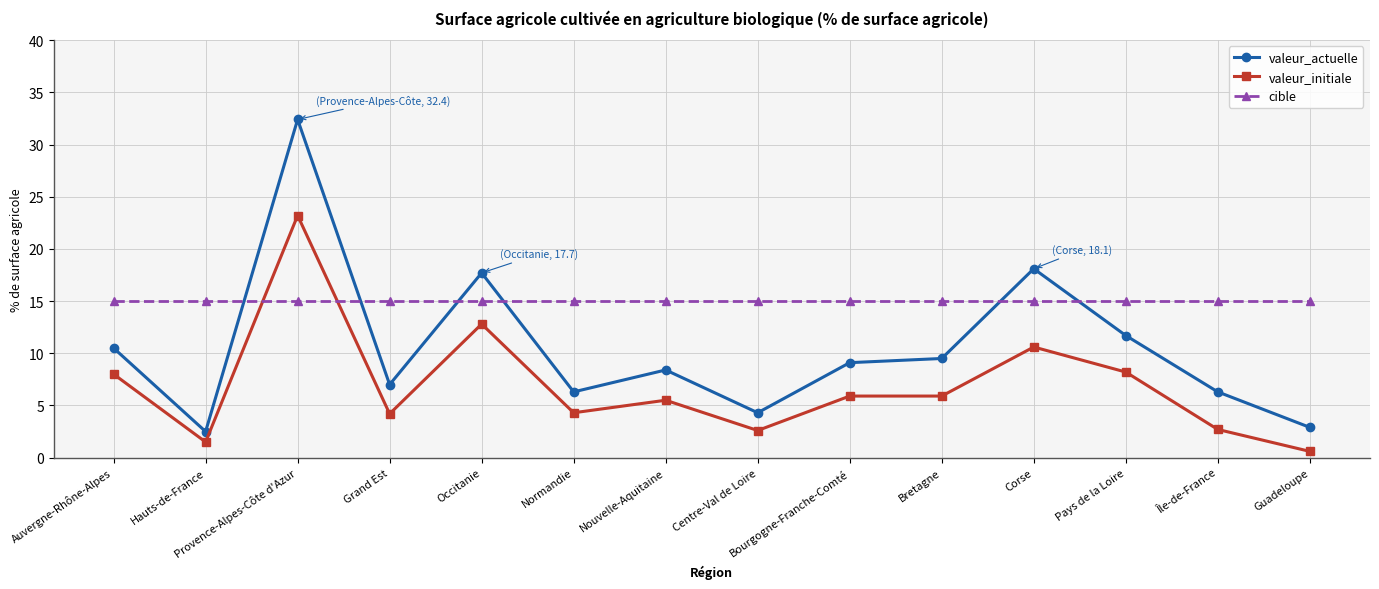

List the series in order of their overall mean, lowest first.

valeur_initiale, valeur_actuelle, cible